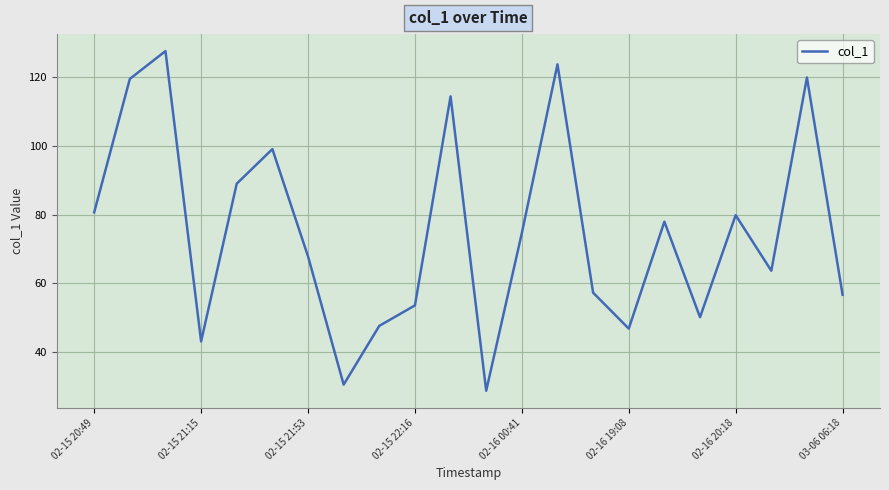

What is the difference between the maximum and minimum values?

99.0